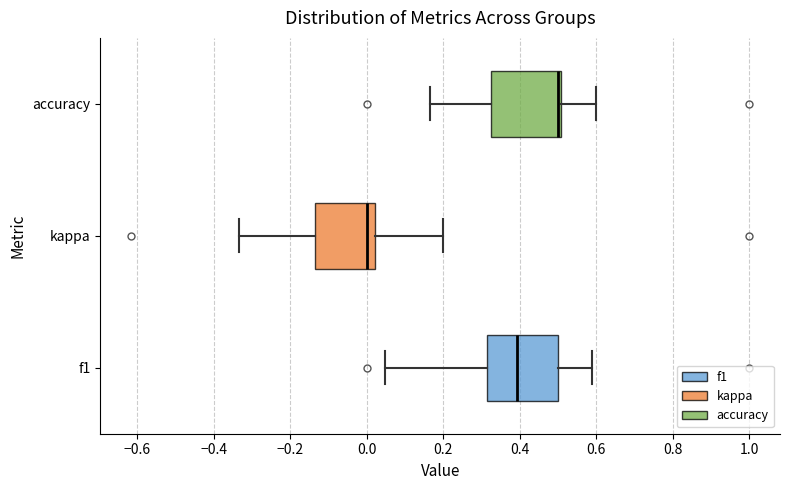

Where is the left edge of the box for kappa on the x-axis? The values are not printed on the chart, so give them approximately, as read against the axis.

-0.14